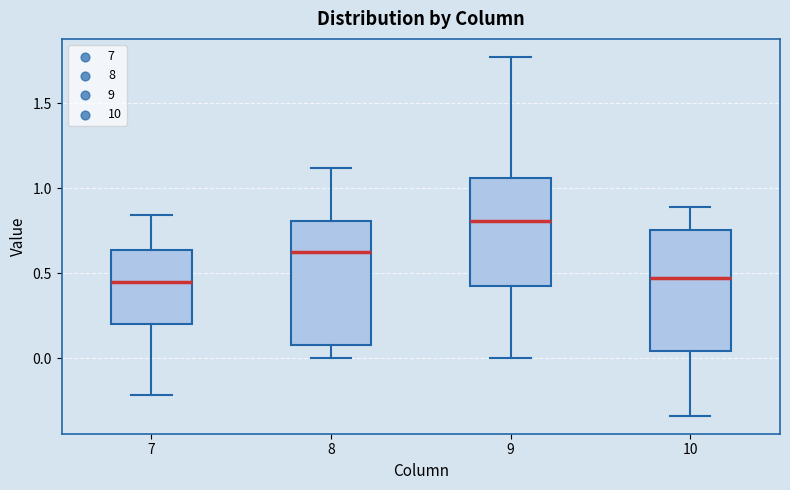

Reading left to right, read every box against the y-axis: the position of its median line, the range the box covers, and the ends of its whiskers. The values are not printed on the chart, so give them approximately, as read against the axis.

7: median 0.45, box 0.20 to 0.65, whiskers -0.20 to 0.85
8: median 0.65, box 0.10 to 0.80, whiskers 0.00 to 1.10
9: median 0.80, box 0.45 to 1.05, whiskers 0.00 to 1.75
10: median 0.45, box 0.05 to 0.75, whiskers -0.35 to 0.90